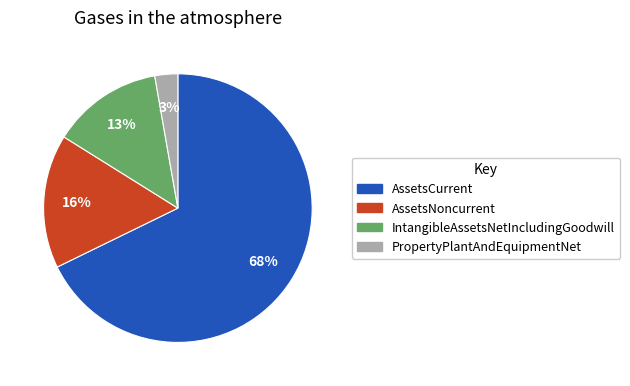

Is it true that PropertyPlantAndEquipmentNet is 15% of the pie?

False